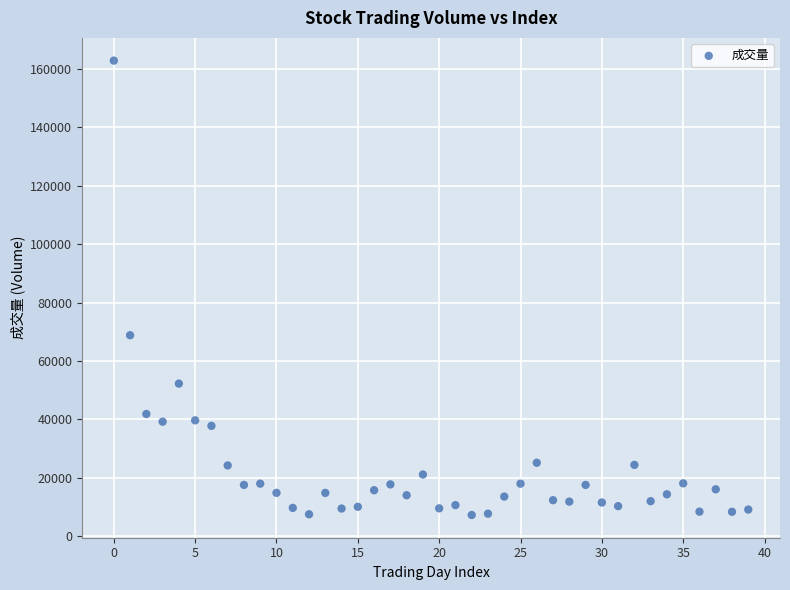

What Y value in the scatter plot is closest to 85063?

68821